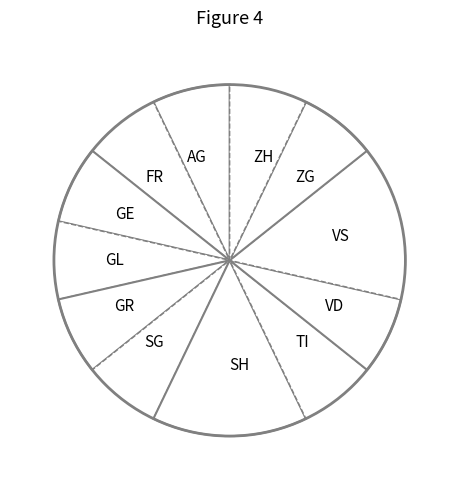

Is there a majority slice in this chart?

No